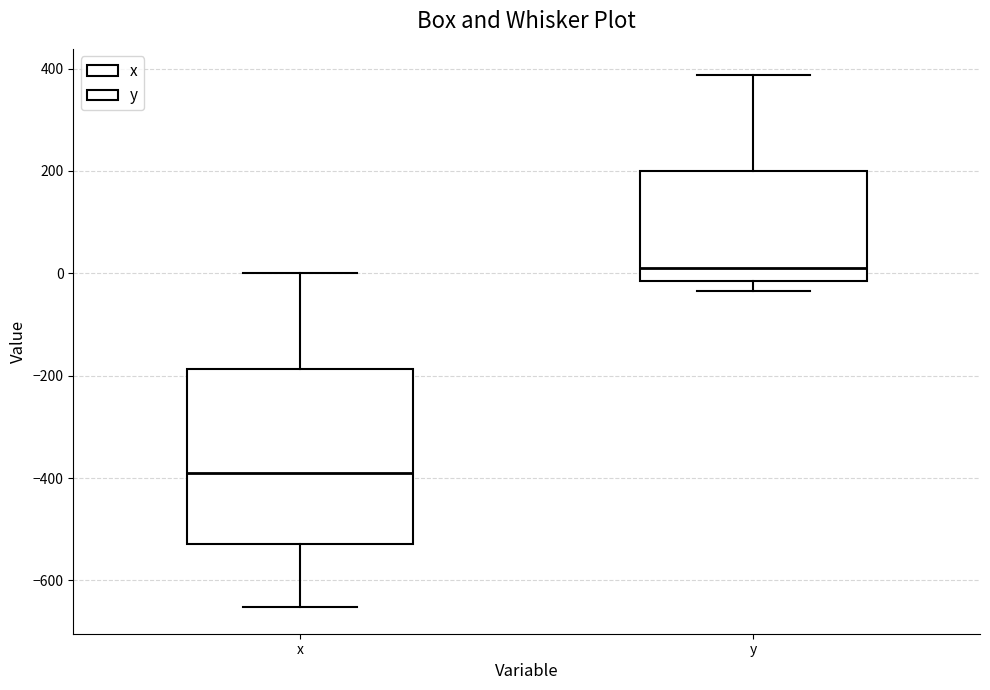

Which box's median line is the lowest?

x